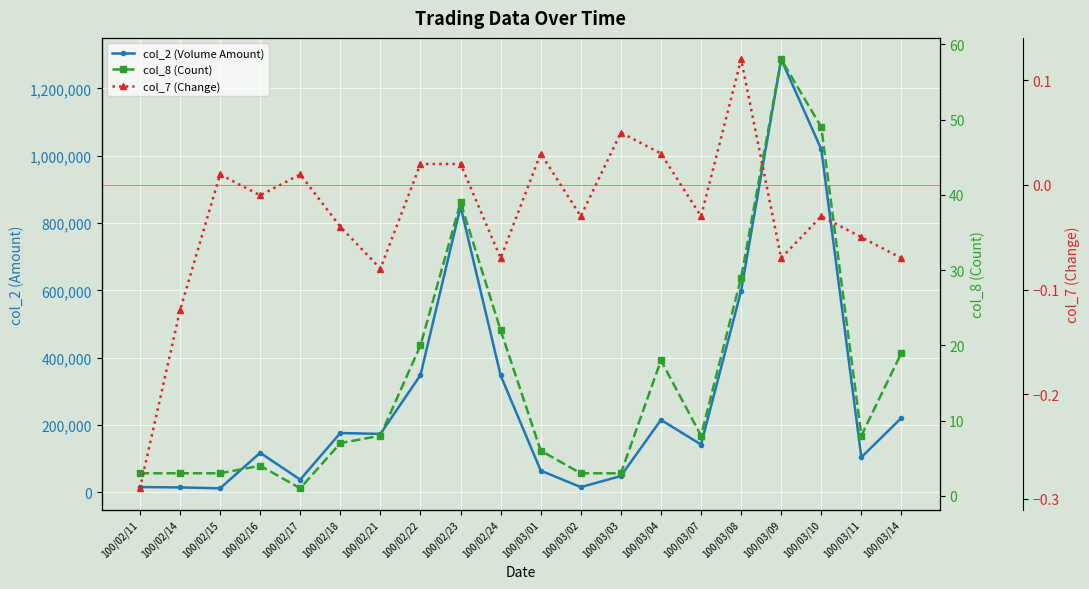

At which category does the chart reach its minimum across all series?

100/02/11